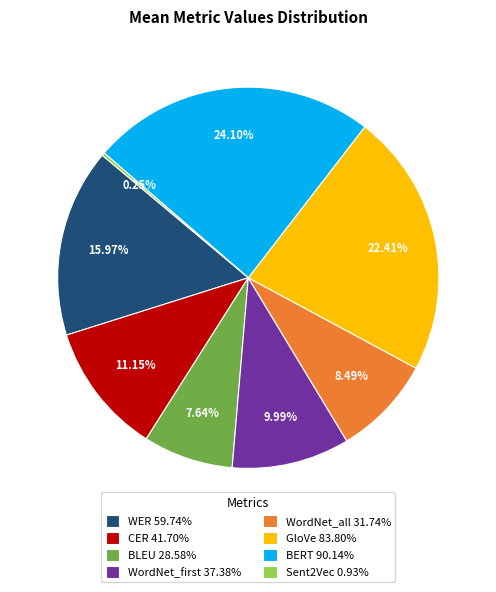

Do WER 59.74% and GloVe 83.80% together represent more than half of the pie?

No